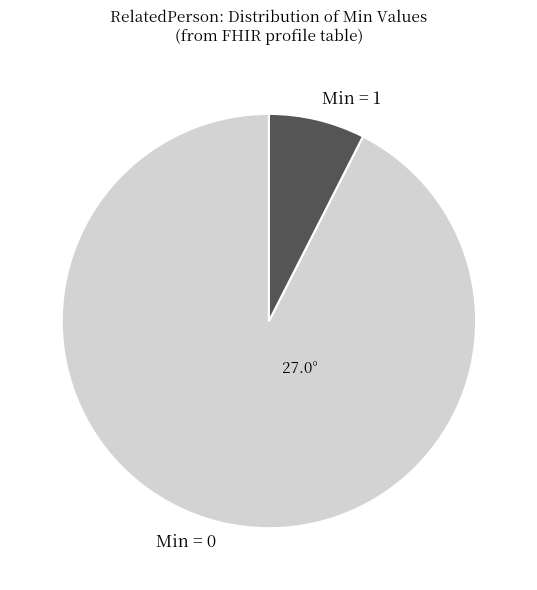

Rank the categories by value from lowest to highest.

Min = 1, Min = 0